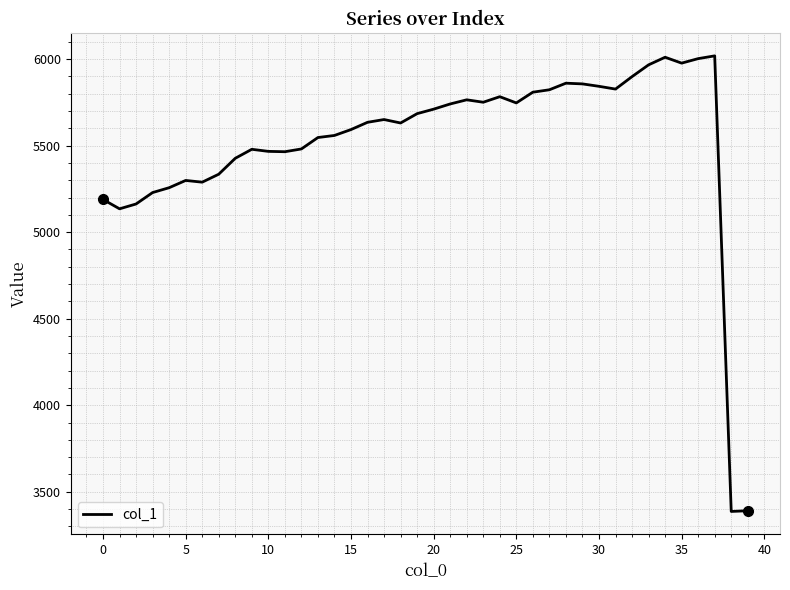

Is this an area chart (filled region under the line)?

No